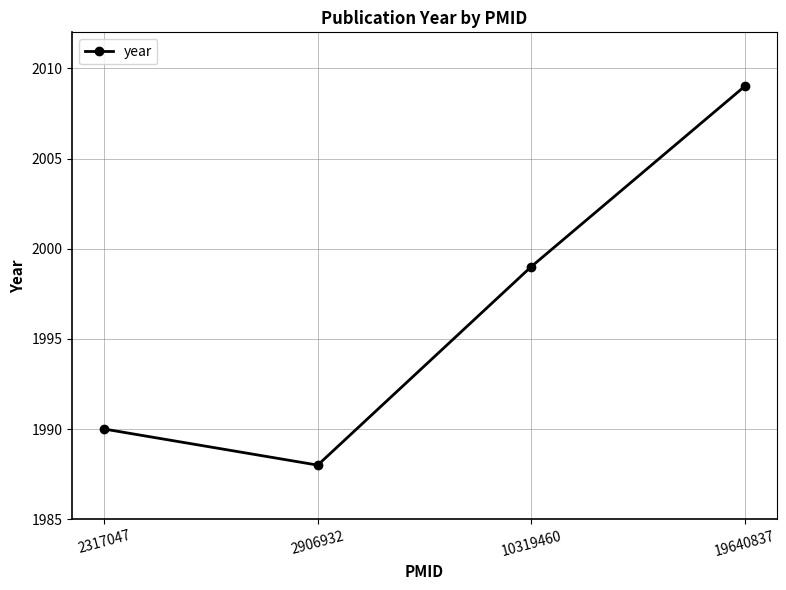

What is the change in value from 2906932 to 10319460?

+11